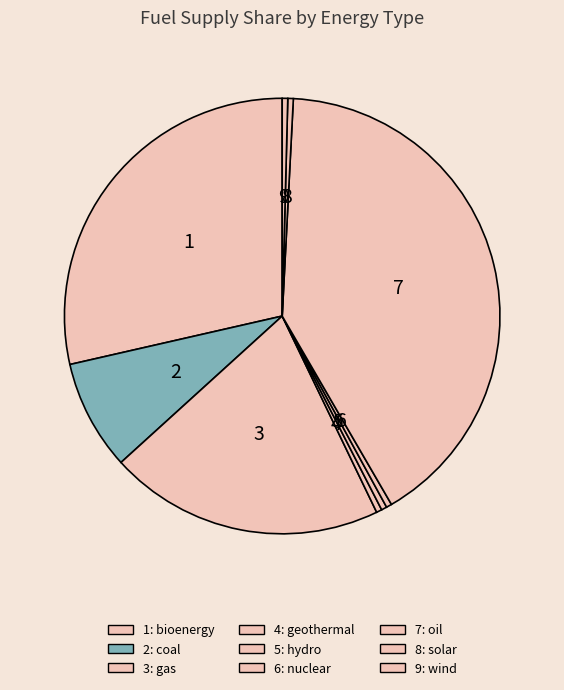

How many segments does this pie chart have?

9